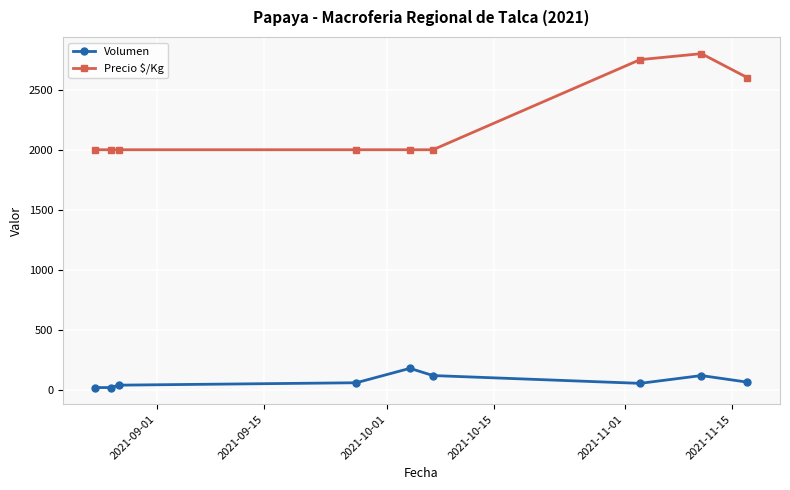

Which series has the largest range (max minus min)?

Precio $/Kg